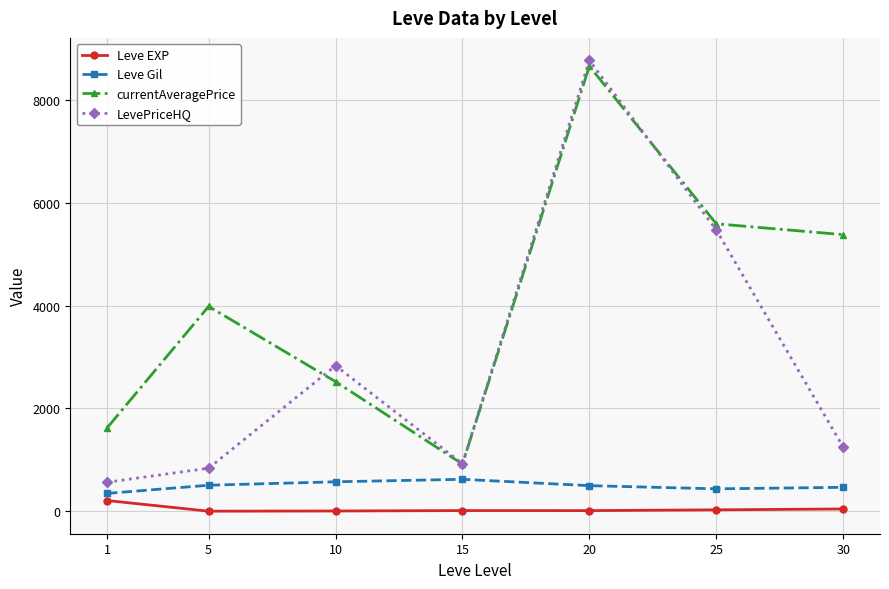

List the series in order of their peak value, highest first.

LevePriceHQ, currentAveragePrice, Leve Gil, Leve EXP